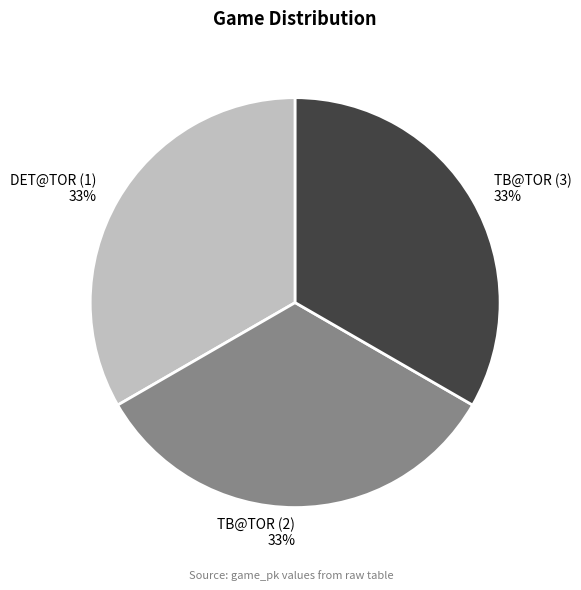

To the nearest percent, what is the combined percentage of TB@TOR (2) and TB@TOR (3)?

67%